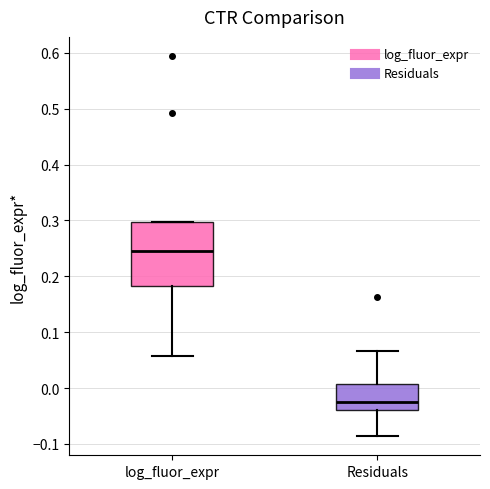

Reading left to right, transcribe this box plot: for each box, give where its median line is, the range the box spans, and where its two whiskers end, as read against the y-axis. The values are not printed on the chart, so give them approximately, as read against the axis.

log_fluor_expr: median 0.25, box 0.18 to 0.30, whiskers 0.06 to 0.30
Residuals: median -0.02, box -0.04 to 0.01, whiskers -0.09 to 0.07